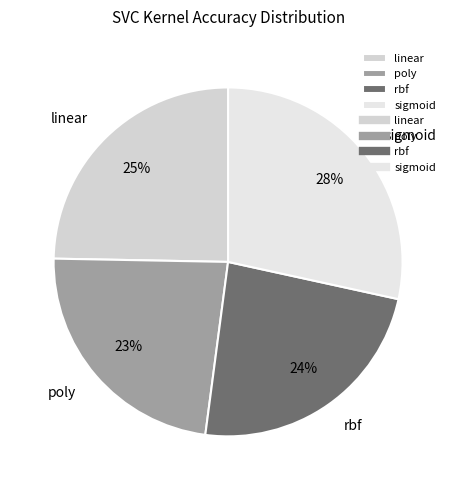

To the nearest percent, what is the difference between the largest and smallest slice percentages?

5%